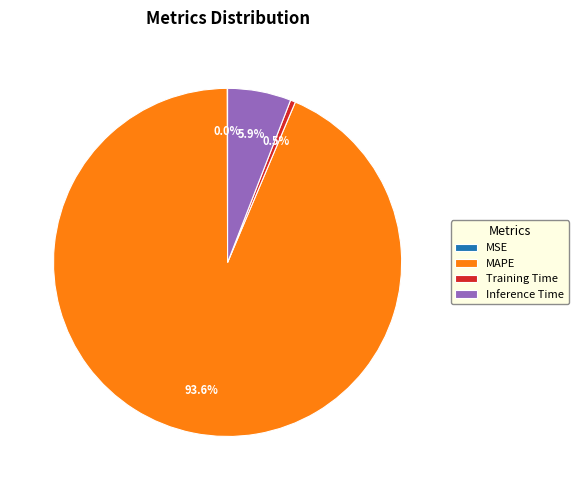

What portion of the pie excludes Inference Time?

94.1%